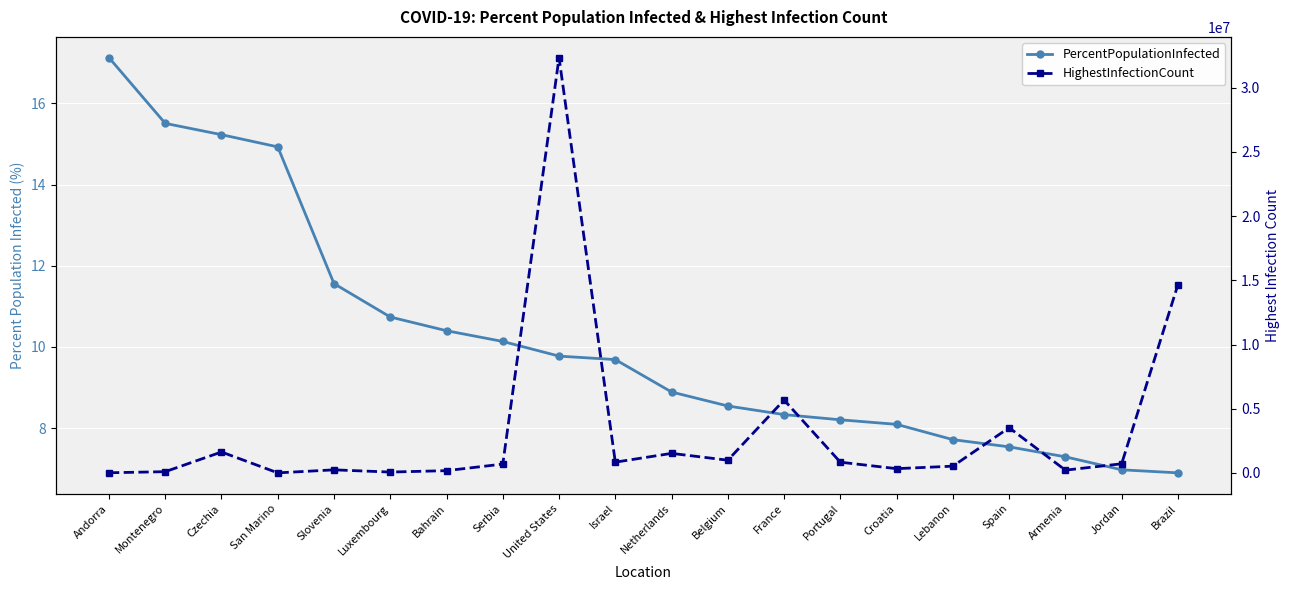

What is the lowest value of the HighestInfectionCount series?

5066.0